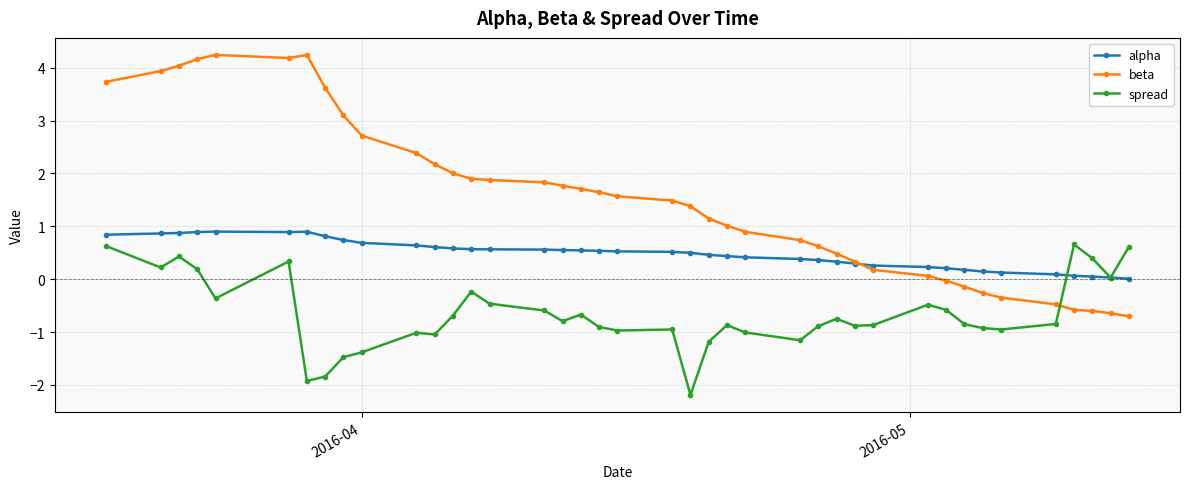

What is the value of the alpha point at the 26th from the left?

0.4